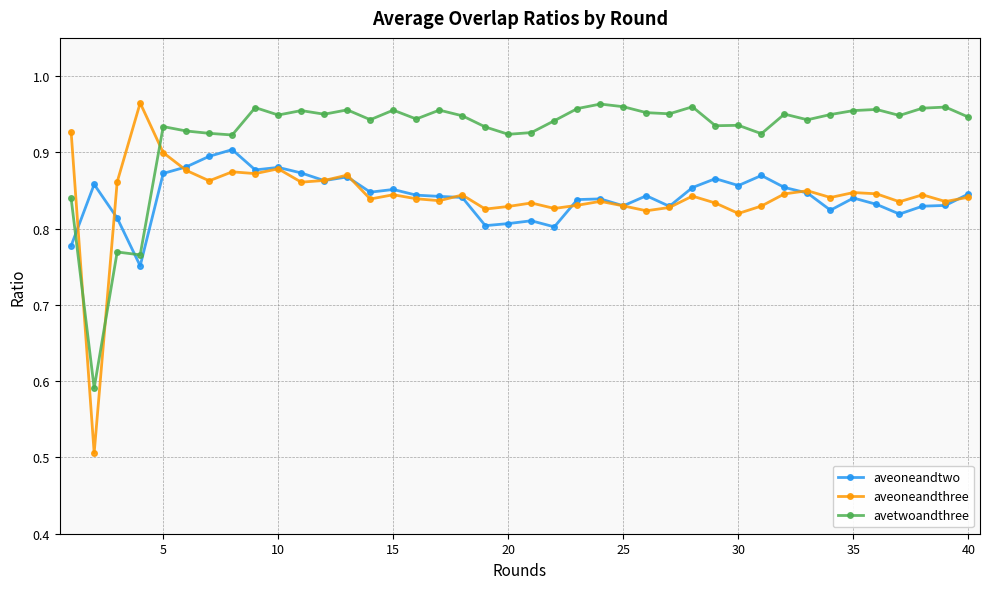

True or false: avetwoandthree and aveoneandthree cross at least once.

True